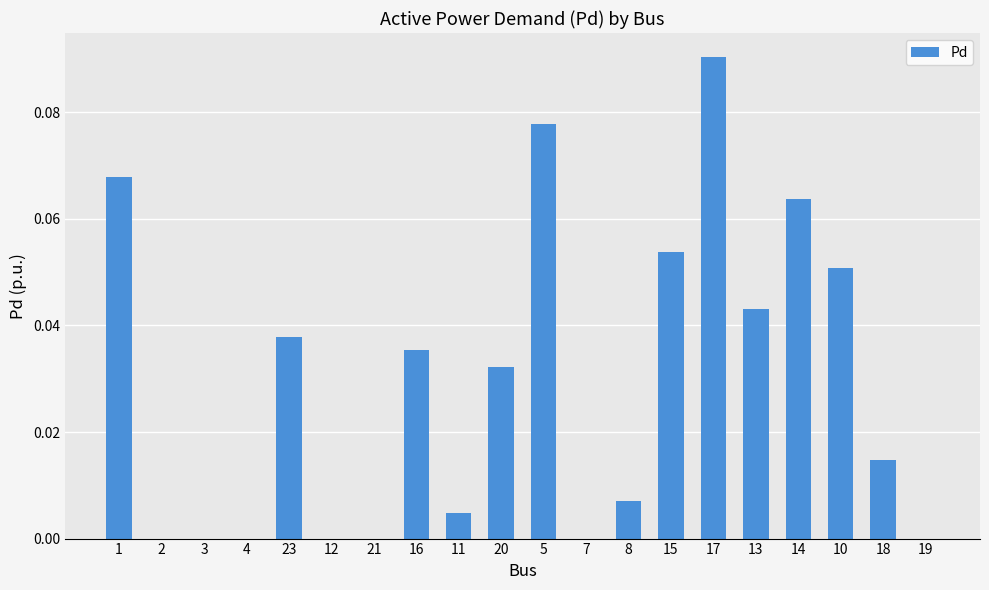

What is the sum of all values?

0.6